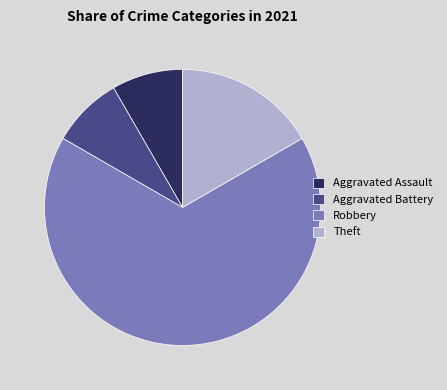

Is Theft the majority of the pie?

No